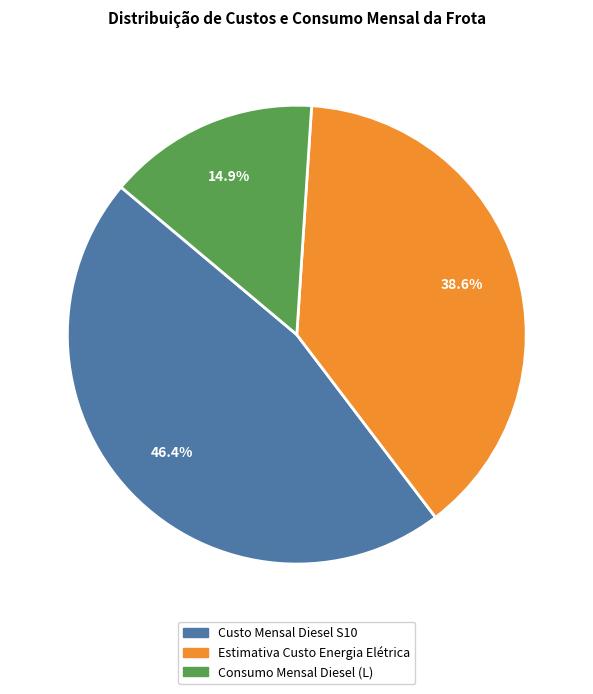

Between Estimativa Custo Energia Elétrica and Consumo Mensal Diesel (L), which is larger?

Estimativa Custo Energia Elétrica